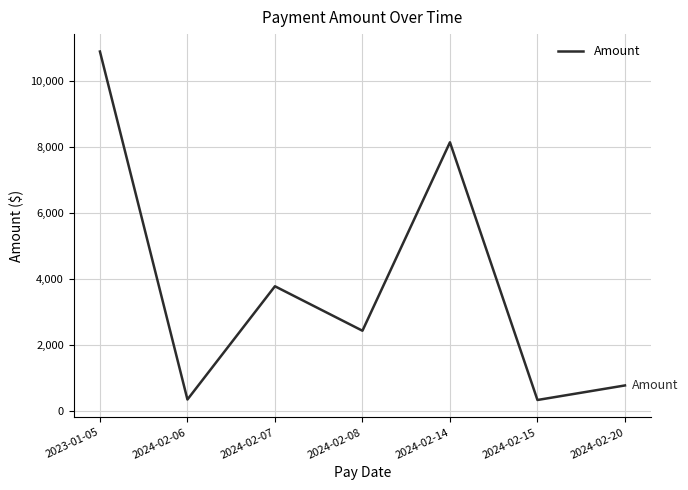

Is this an area chart (filled region under the line)?

No